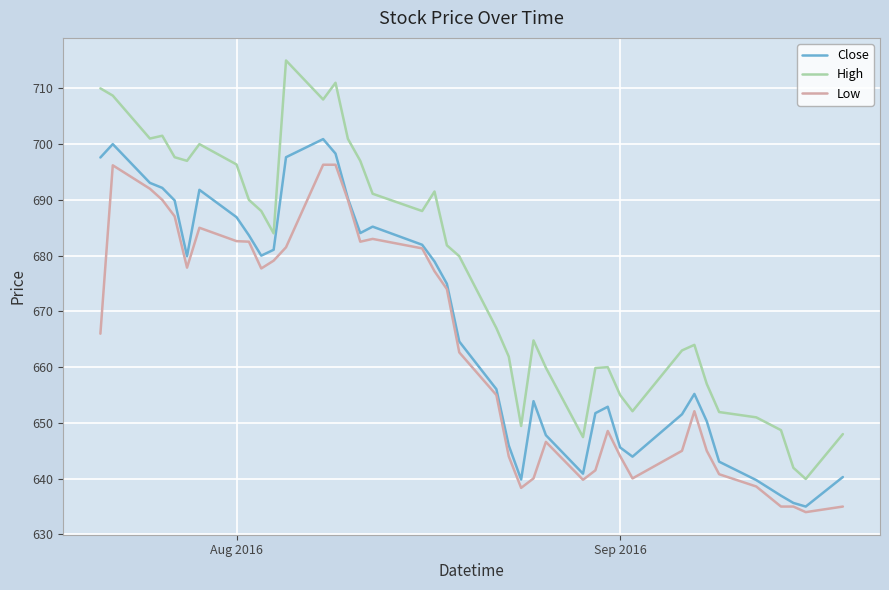

What is the minimum value shown in the chart?

634.0